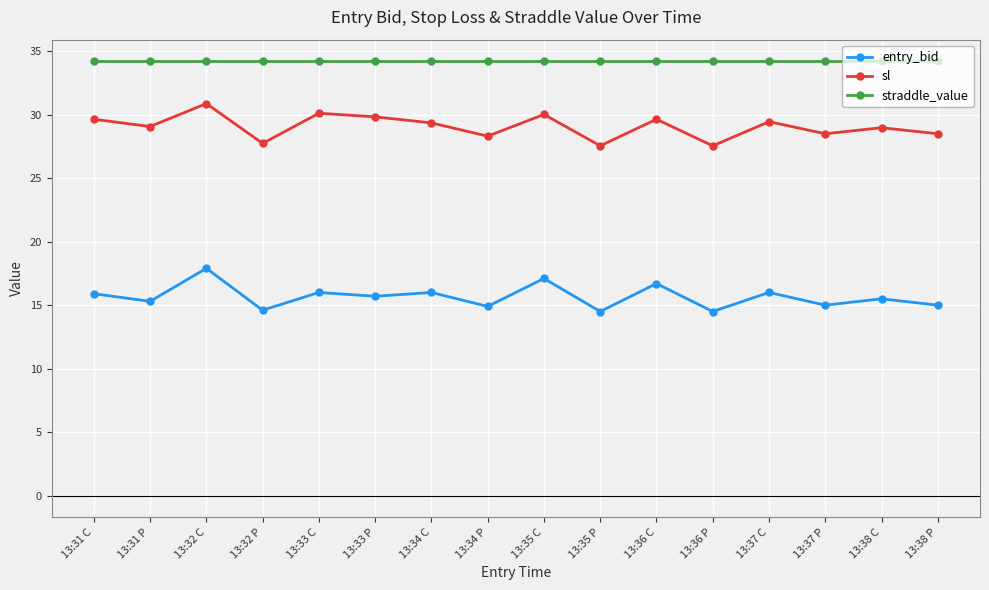

Is this an area chart (filled region under the line)?

No